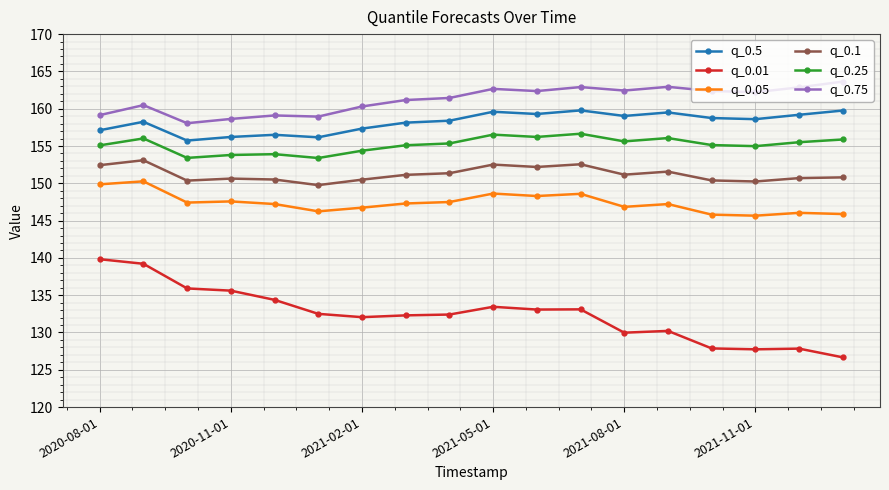

How many values in the q_0.75 series exceed 162?

9